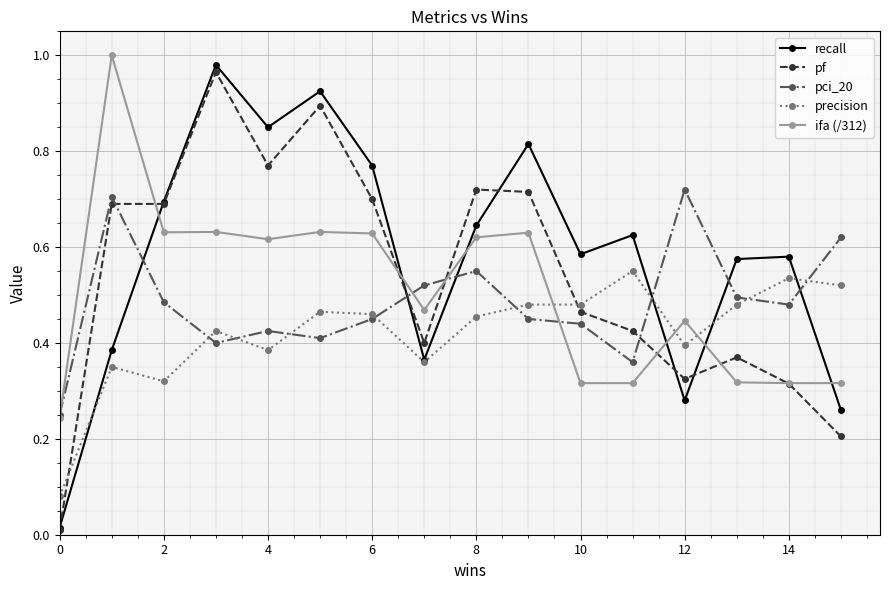

How many times do ifa (/312) and precision cross each other?

3